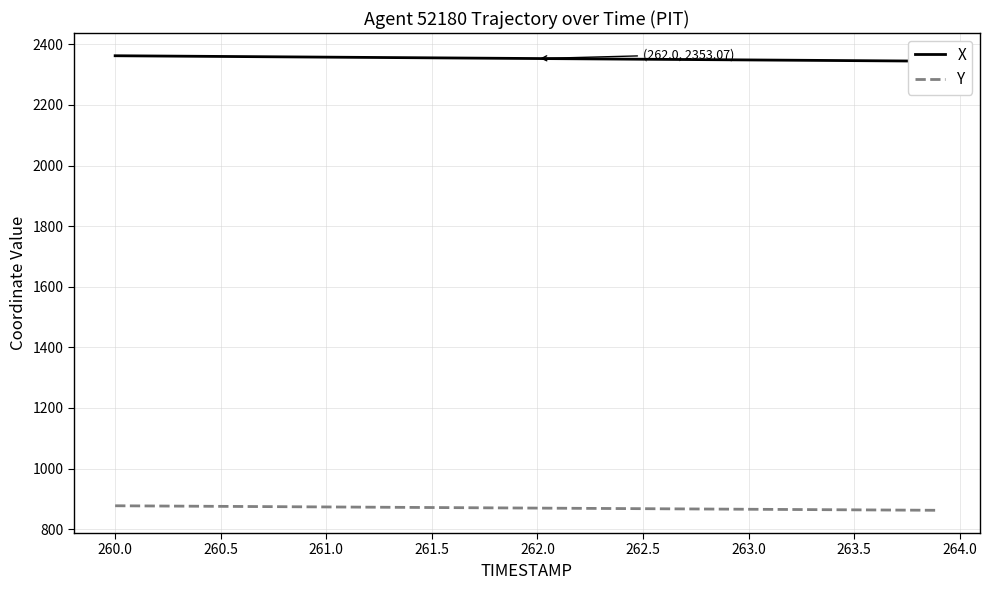

How many data points does each series have?

40